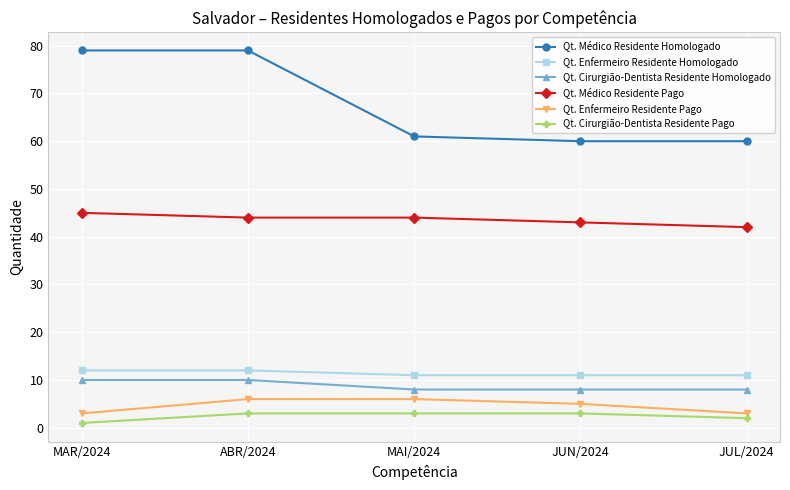

Which series has the largest total across all categories?

Qt. Médico Residente Homologado